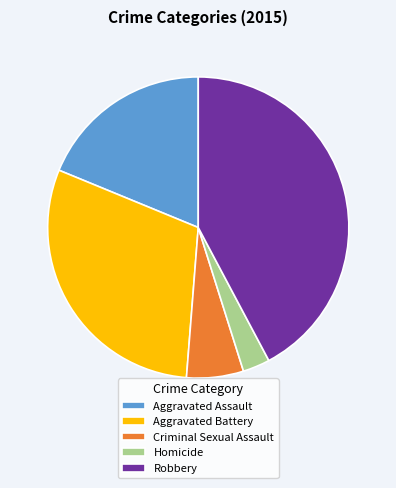

Rank the categories by value from highest to lowest.

Robbery, Aggravated Battery, Aggravated Assault, Criminal Sexual Assault, Homicide